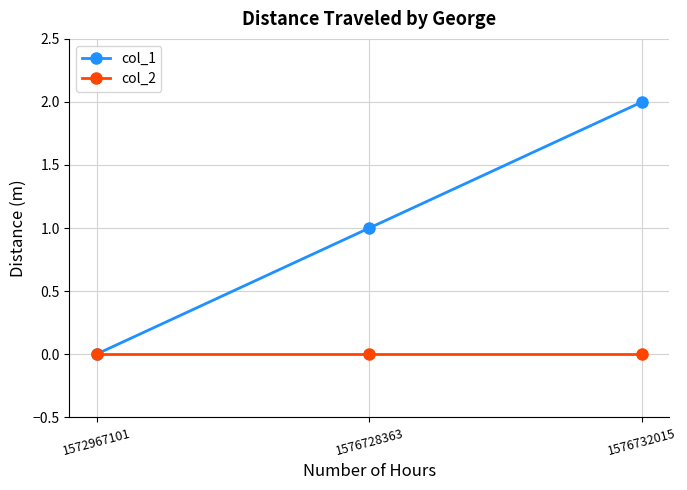

How many distinct data groups are displayed?

2